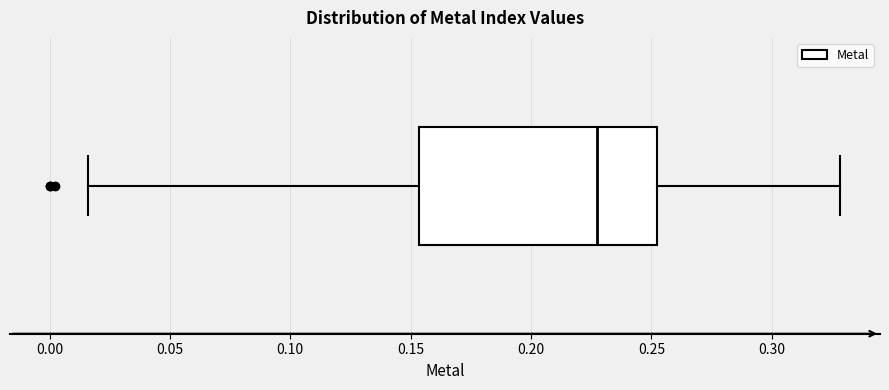

Read this box plot against the x-axis: the position of the median line, the range covered by the box, and the ends of both whiskers. The values are not printed on the chart, so give them approximately, as read against the axis.

median 0.230, box 0.155 to 0.250, whiskers 0.015 to 0.330